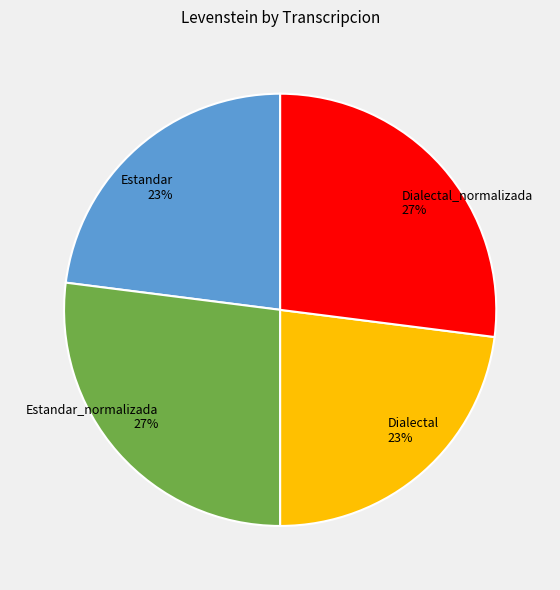

To the nearest percent, what percentage of the pie is Dialectal_normalizada 27%?

27%